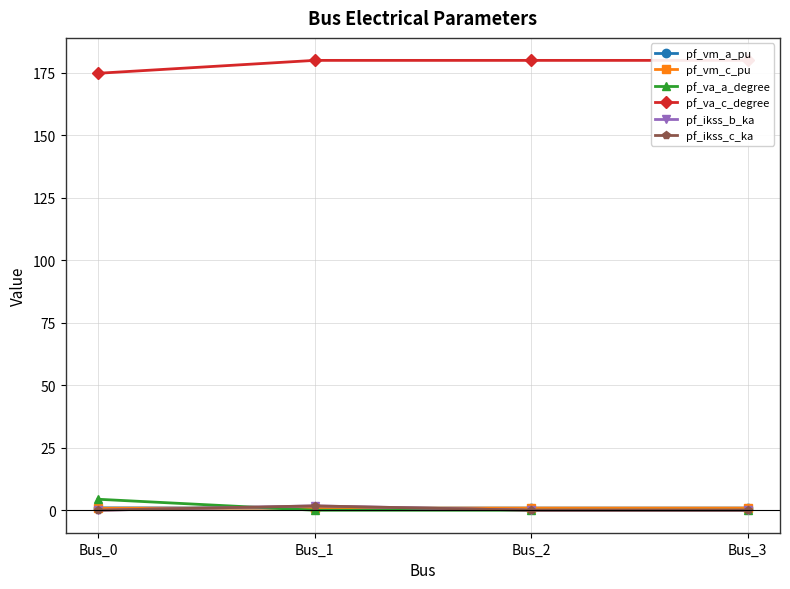

Is it true that pf_va_a_degree equals 0.0 at Bus_1?

False